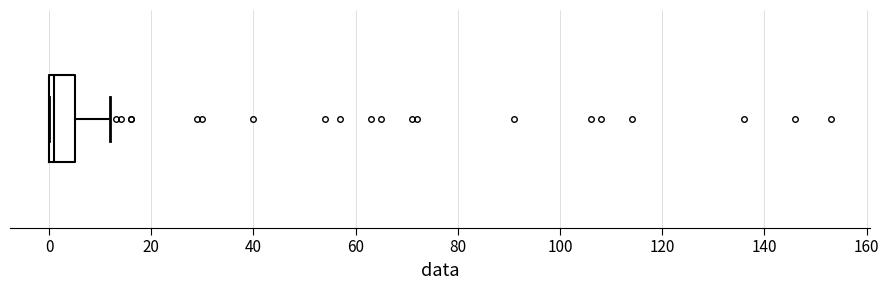

Transcribe this box plot: give where the median line is, the range the box spans, and where the two whiskers end, as read against the x-axis. The values are not printed on the chart, so give them approximately, as read against the axis.

median 2, box 0 to 6, whiskers 0 to 12